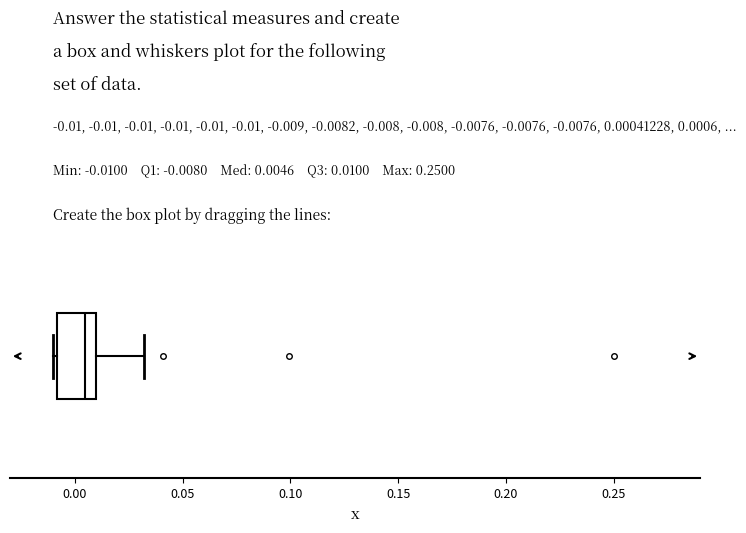

Transcribe this box plot: give where the median line is, the range the box spans, and where the two whiskers end, as read against the x-axis. The values are not printed on the chart, so give them approximately, as read against the axis.

median 0.005, box -0.010 to 0.010, whiskers -0.010 (just left of the box's left edge) to 0.030